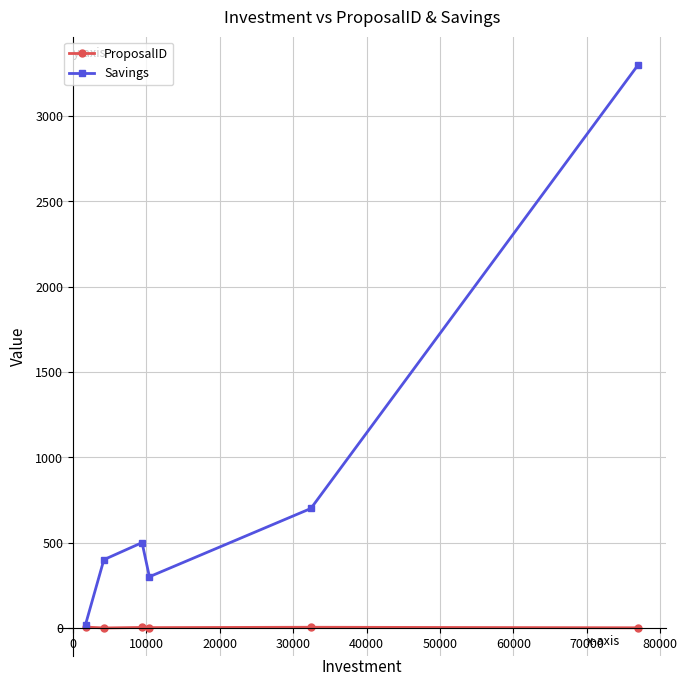

Which series has the largest range (max minus min)?

Savings